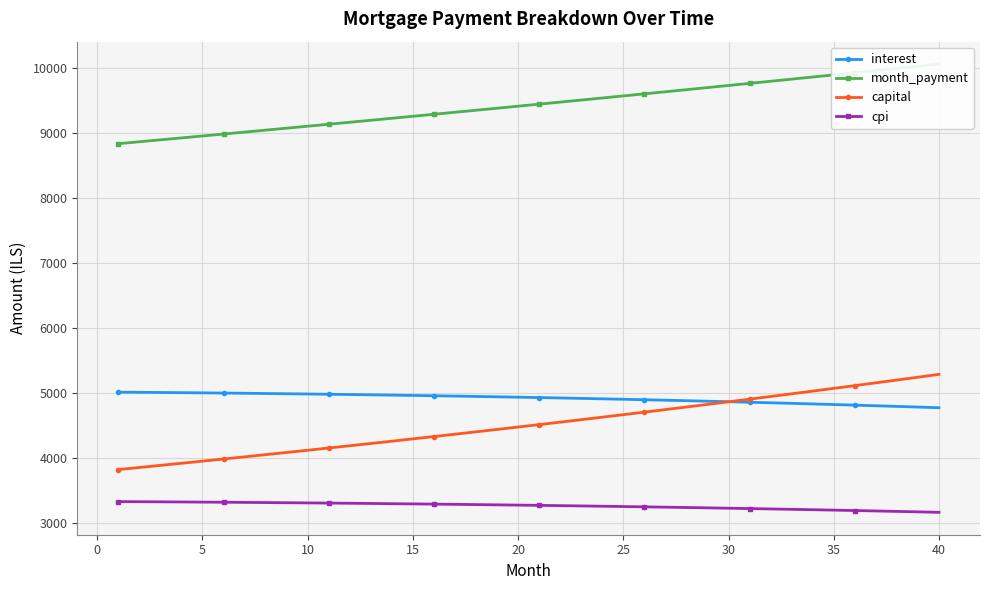

How many values in the cpi series are below 3277?

20